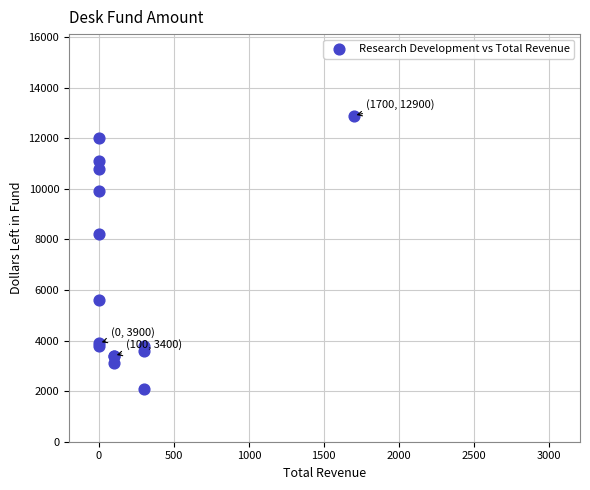

What Y value in the scatter plot is closest to 7500?

8200